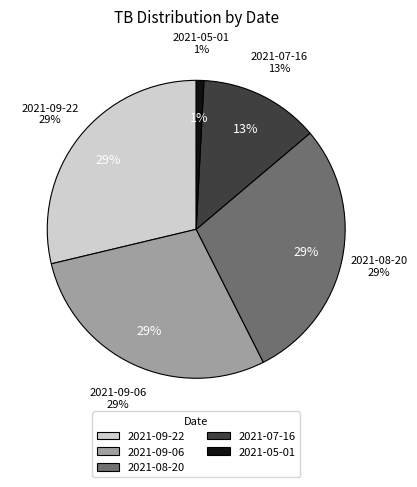

Rank the categories by value from lowest to highest.

2021-05-01, 2021-07-16, 2021-09-22, 2021-09-06, 2021-08-20